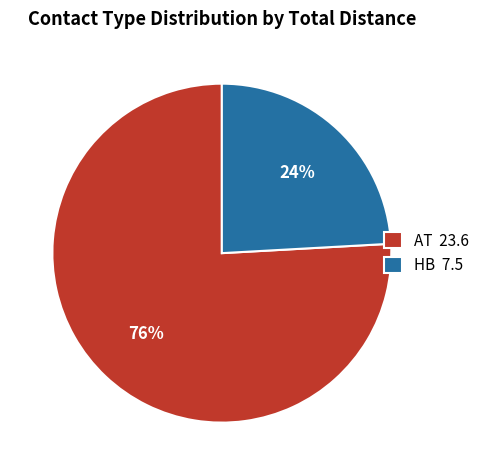

To the nearest percent, what portion does AT 23.6 represent?

76%